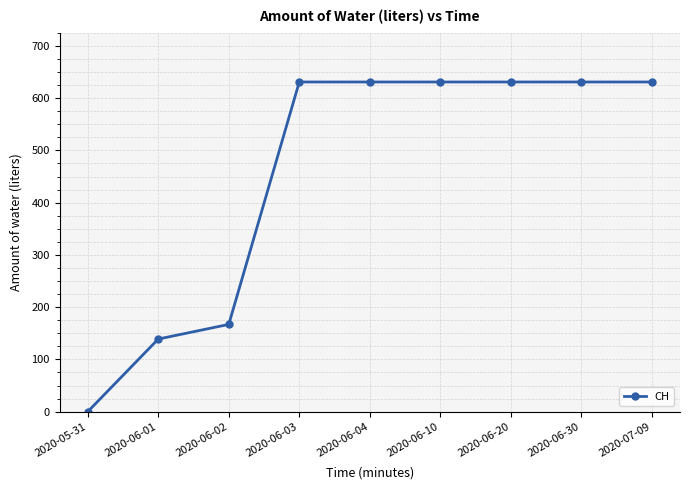

What is the change in value from 2020-05-31 to 2020-06-10?

+631